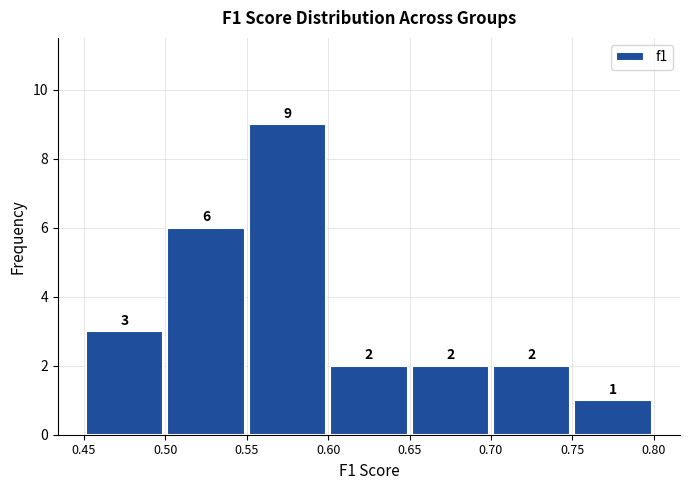

Reading left to right, list every bar in this chart as the range it spans on the x-axis followed by its height.

0.45 to 0.50: 3
0.50 to 0.55: 6
0.55 to 0.60: 9
0.60 to 0.65: 2
0.65 to 0.70: 2
0.70 to 0.75: 2
0.75 to 0.80: 1